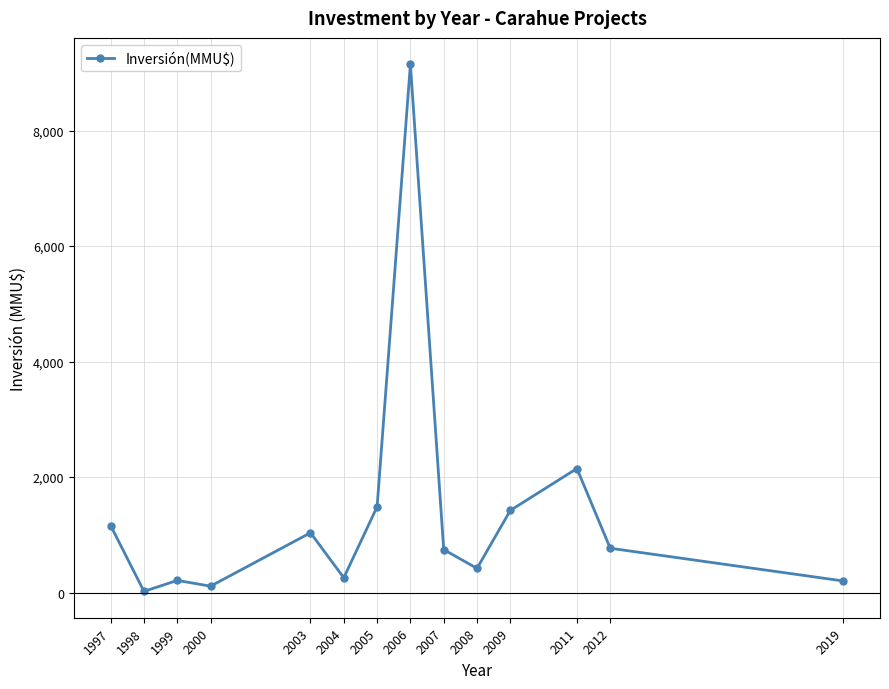

What is the maximum value shown in the chart?

9150